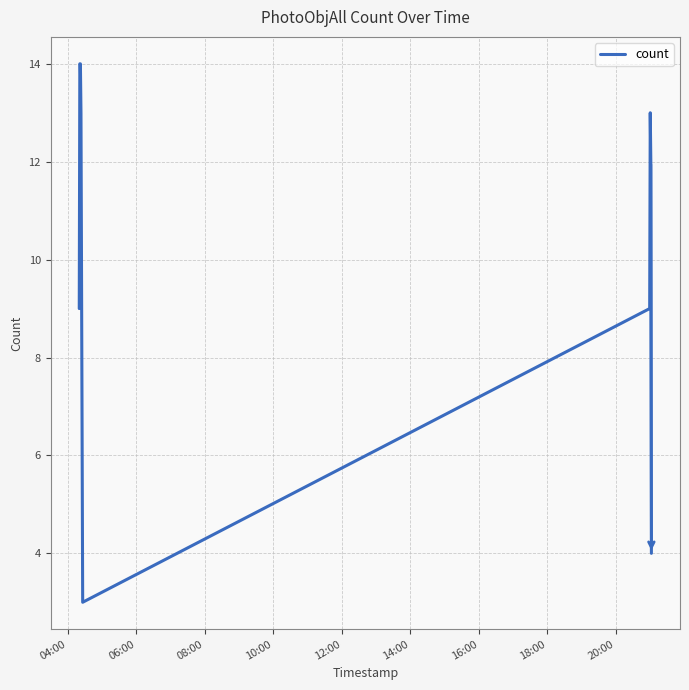

What is the maximum value shown in the chart?

14